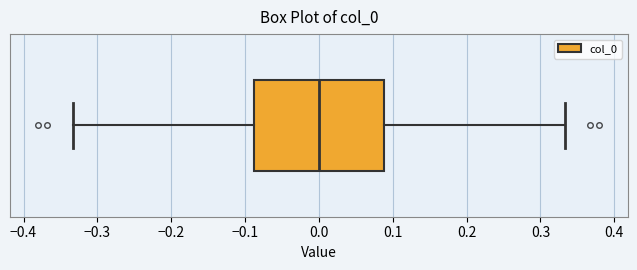

Read this box plot against the x-axis: the position of the median line, the range covered by the box, and the ends of both whiskers. The values are not printed on the chart, so give them approximately, as read against the axis.

median 0.00, box -0.09 to 0.09, whiskers -0.33 to 0.33